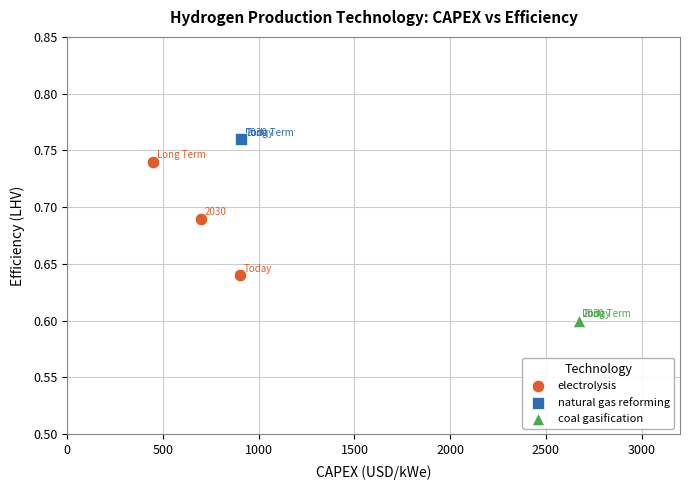

Which series reaches the maximum Y coordinate?

natural gas reforming